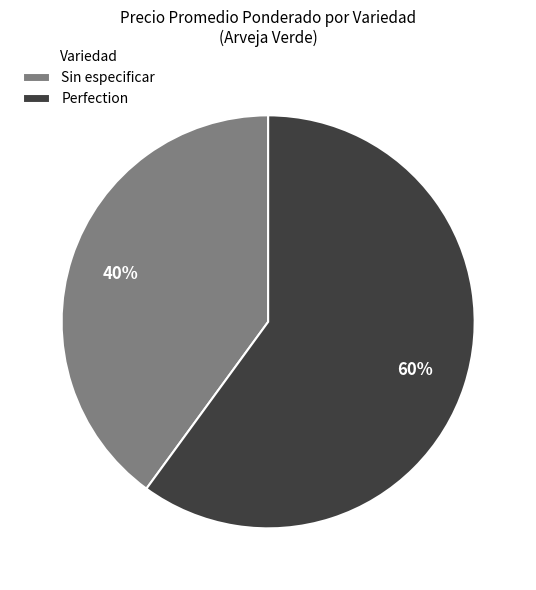

Which has a higher value, Perfection or Sin especificar?

Perfection